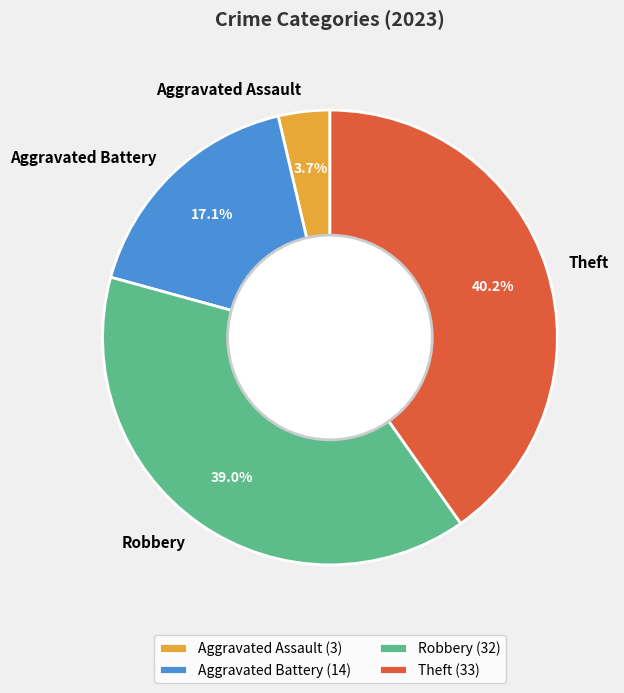

True or false: Aggravated Battery accounts for 17% of the total.

True